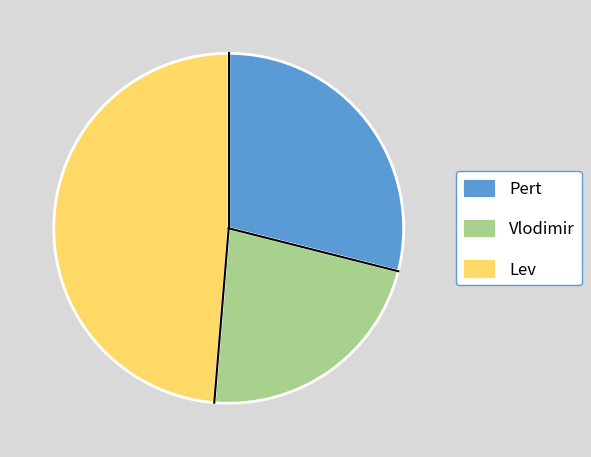

Rank the categories by value from lowest to highest.

Vlodimir, Pert, Lev